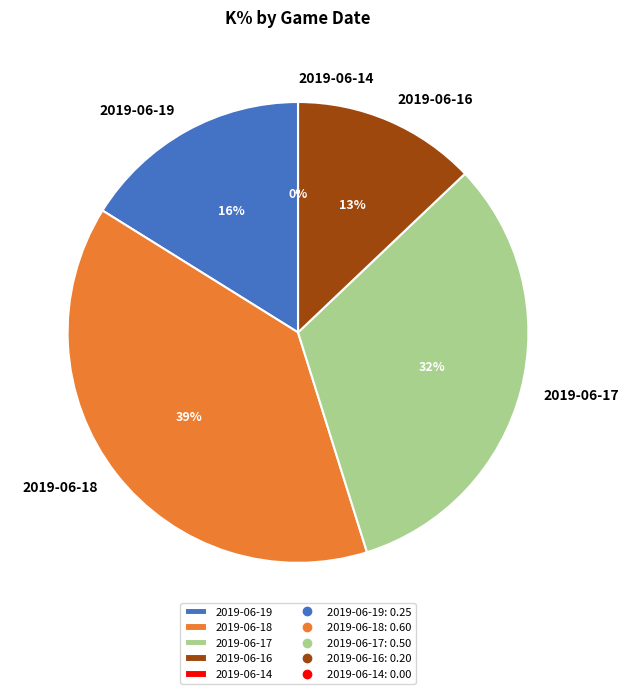

To the nearest percent, what portion does 2019-06-16 represent?

13%